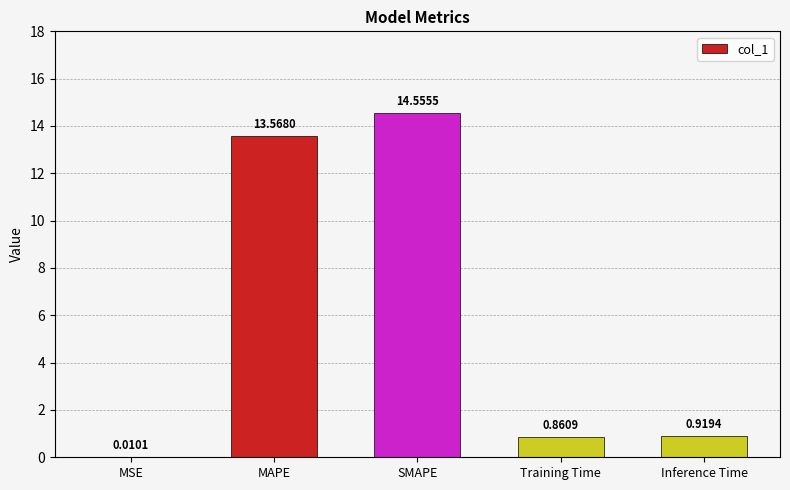

True or false: the data shows 7.3 at MAPE.

False